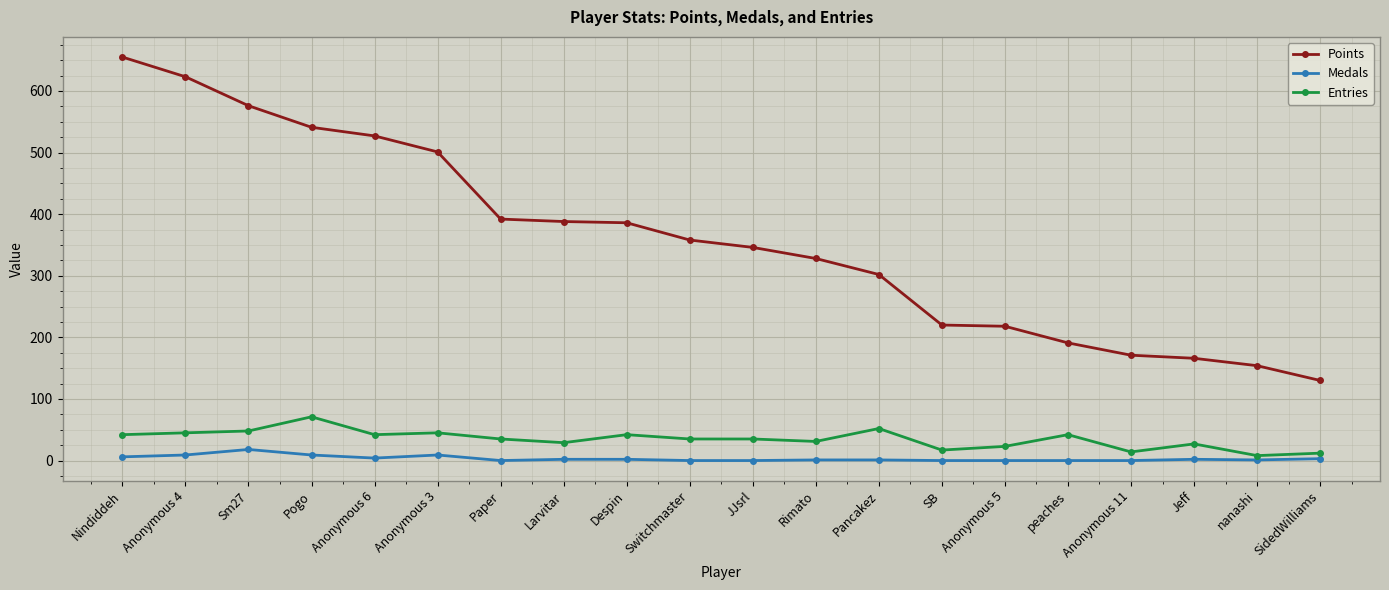

What is the difference between the maximum and minimum values in the Medals series?

18